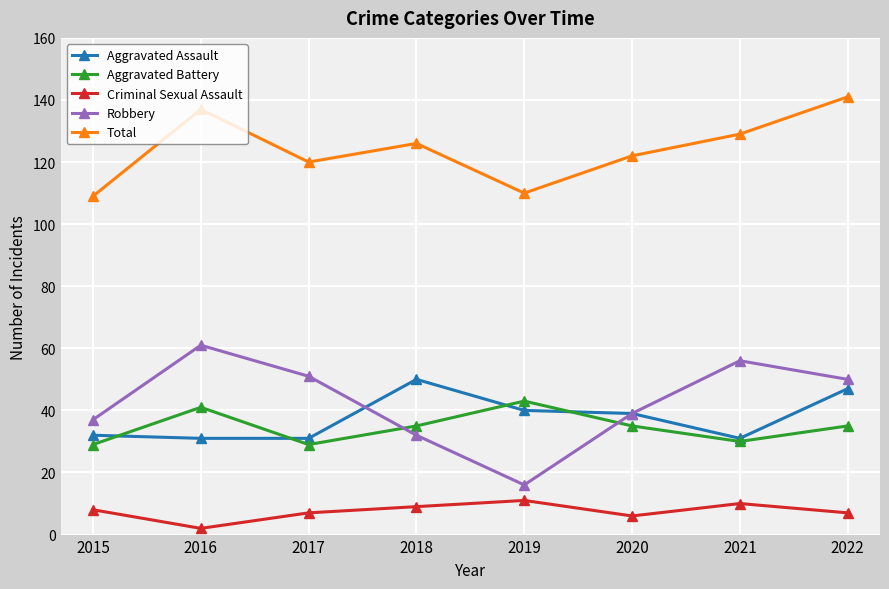

Reading left to right, what are all the values shown in this chart?

Aggravated Assault: 32	31	31	50	40	39	31	47
Aggravated Battery: 29	41	29	35	43	35	30	35
Criminal Sexual Assault: 8	2	7	9	11	6	10	7
Robbery: 37	61	51	32	16	39	56	50
Total: 109	137	120	126	110	122	129	141